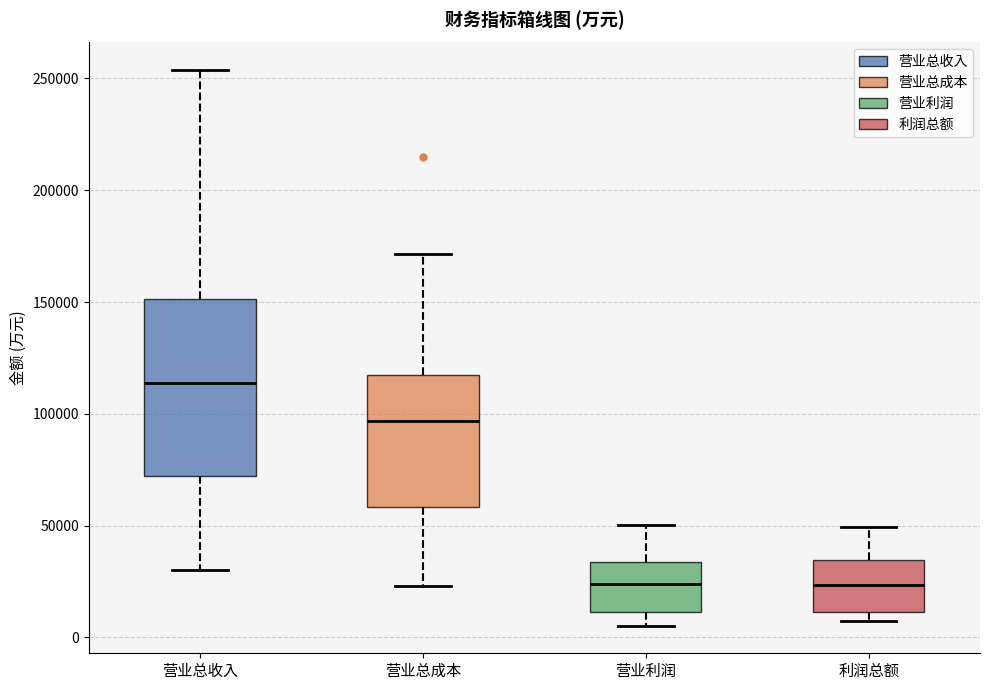

Comparing the boxes themselves (not the whiskers), which one is the tallest?

营业总收入